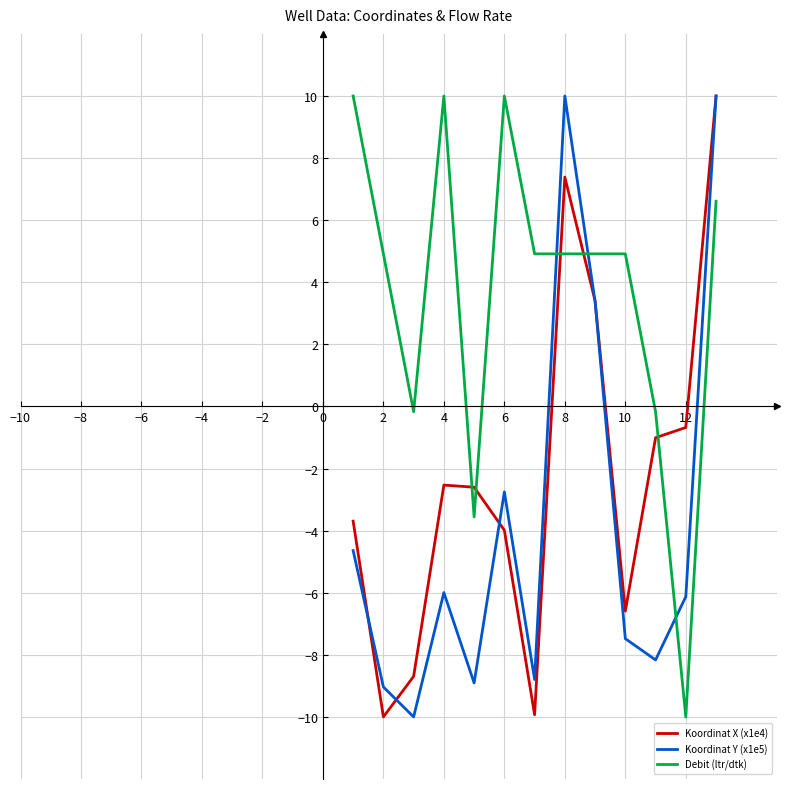

What is the highest value of the Koordinat Y (x1e5) series?

10.0